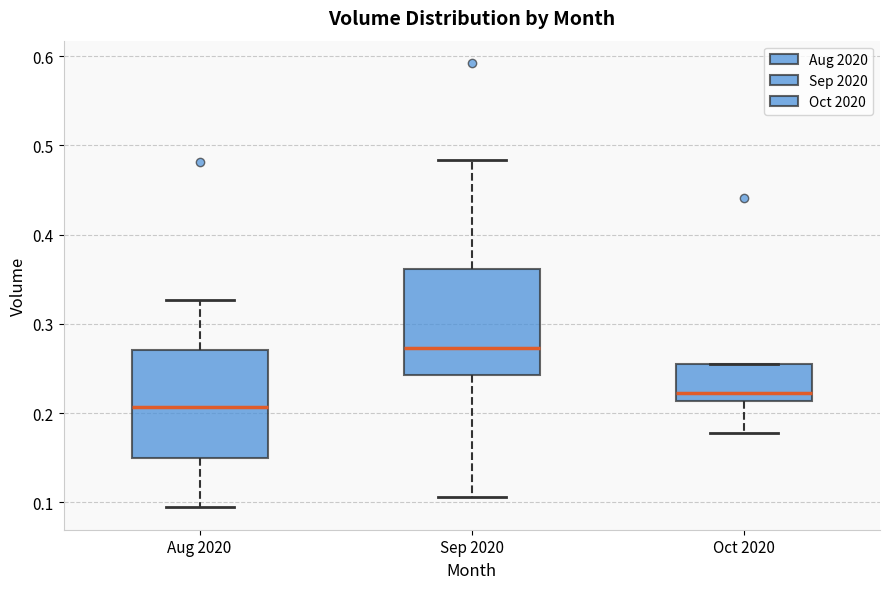

Which box's median line is the highest?

Sep 2020